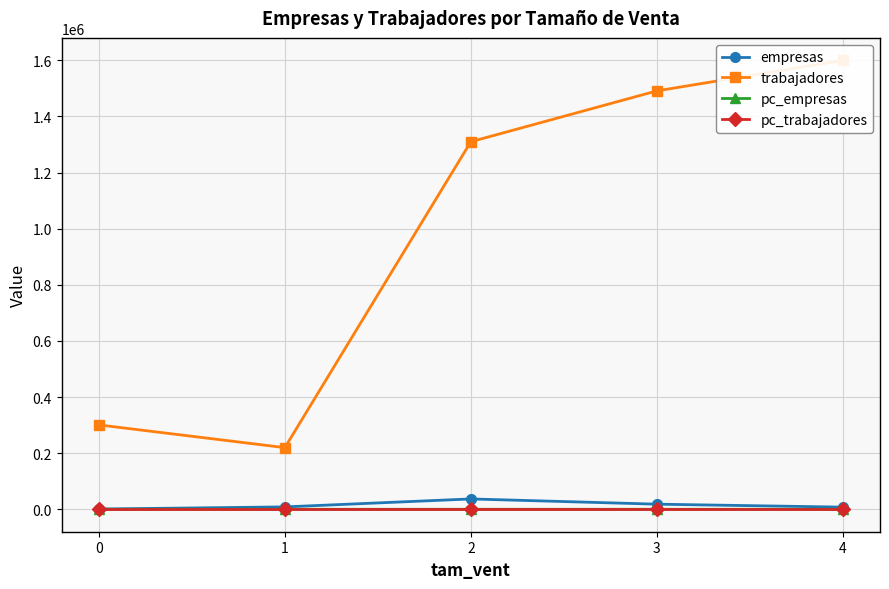

True or false: empresas and trabajadores intersect in this chart.

False